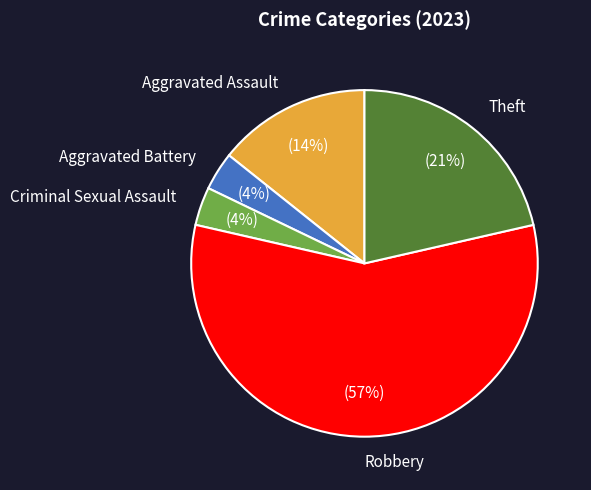

Combined, do Robbery and Aggravated Battery account for over 50%?

Yes